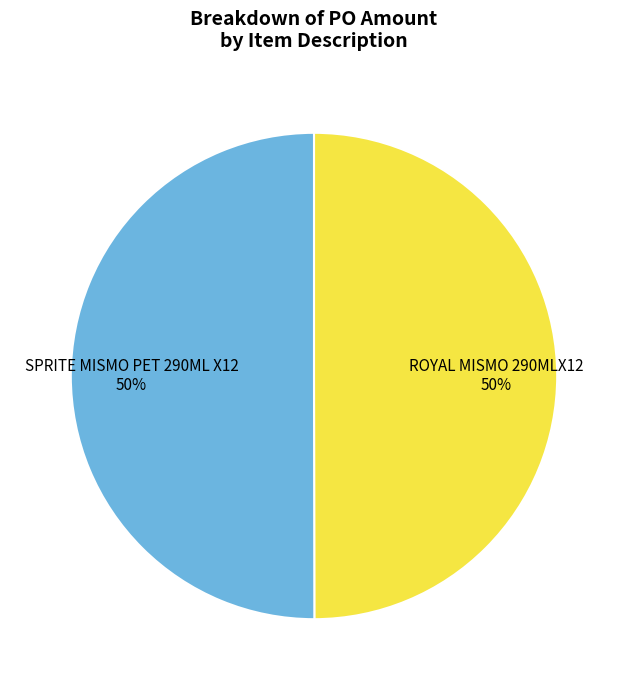

Do ROYAL MISMO 290MLX12 and SPRITE MISMO PET 290ML X12 together represent more than half of the pie?

Yes